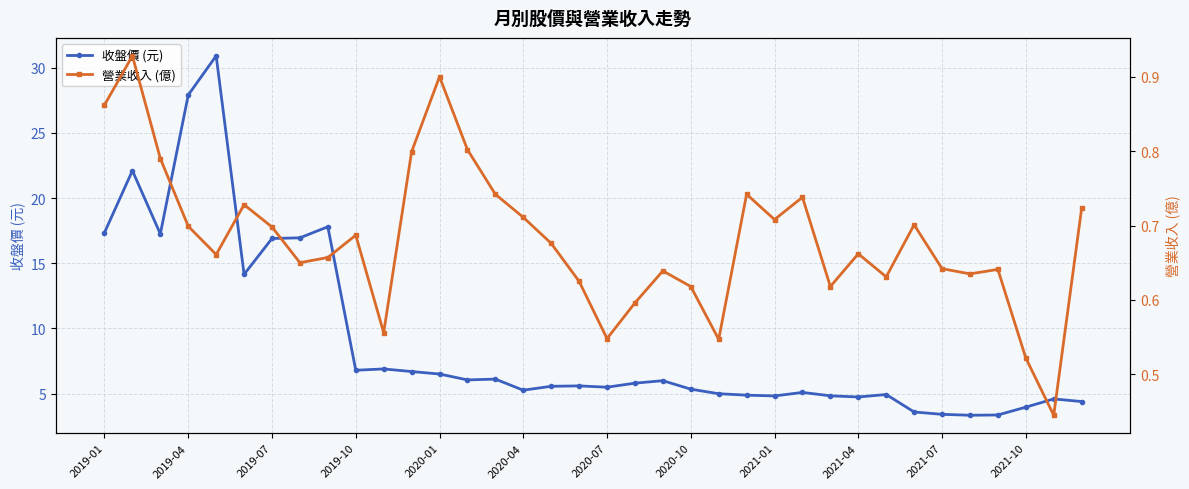

The 收盤價 (元) series shows 17.4 at 2019-01. True or false?

True